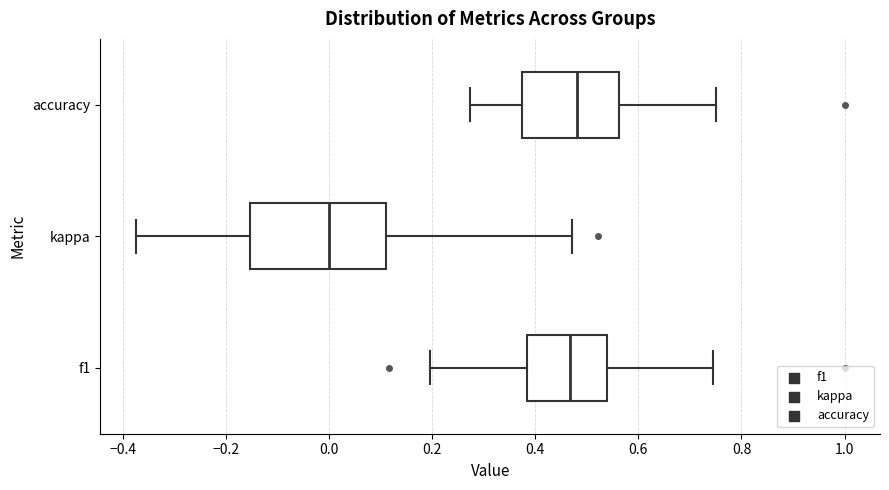

Reading bottom to top, read every box against the x-axis: the position of its median line, the range the box covers, and the ends of its whiskers. The values are not printed on the chart, so give them approximately, as read against the axis.

f1: median 0.46, box 0.38 to 0.54, whiskers 0.20 to 0.74
kappa: median 0.00, box -0.16 to 0.10, whiskers -0.38 to 0.48
accuracy: median 0.48, box 0.38 to 0.56, whiskers 0.28 to 0.76